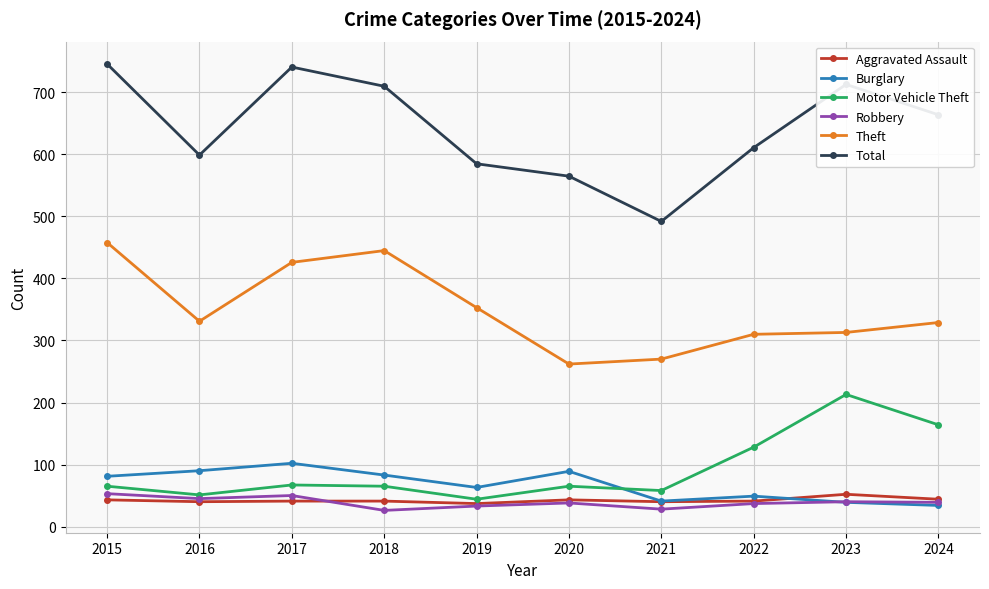

True or false: Total has more than 1 points higher than both neighbors.

True